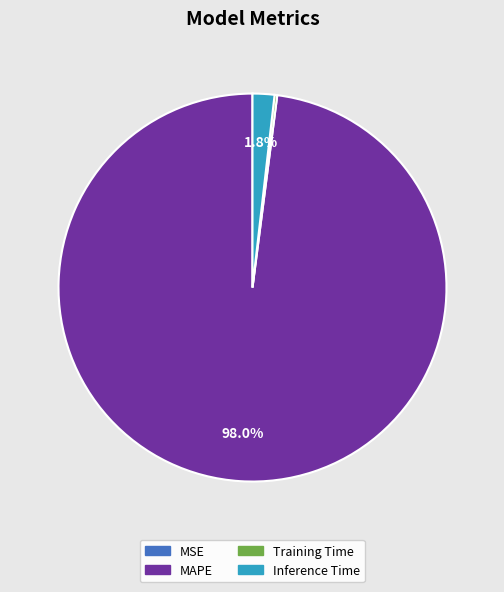

To the nearest percent, what is the average slice percentage?

25%